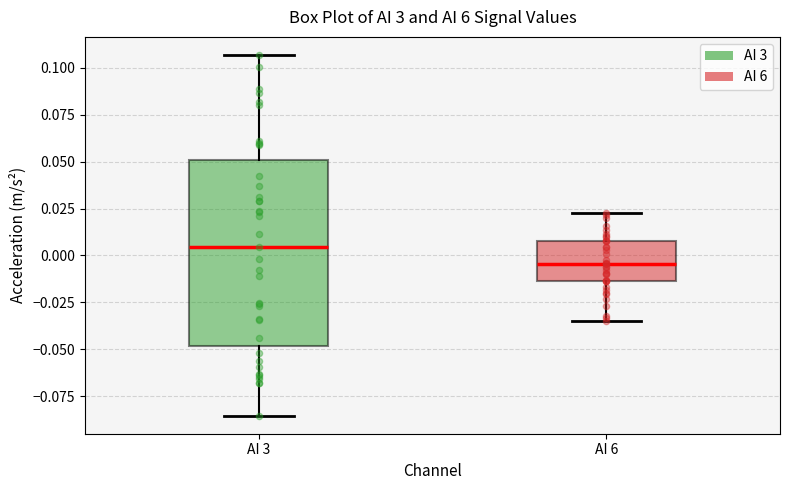

Which box has the highest median line?

AI 3